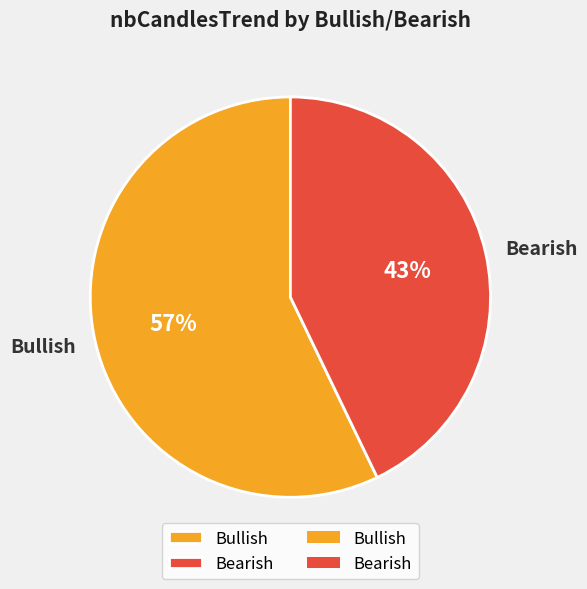

Approximately how many times larger is the value at Bullish compared to Bearish?

1.3